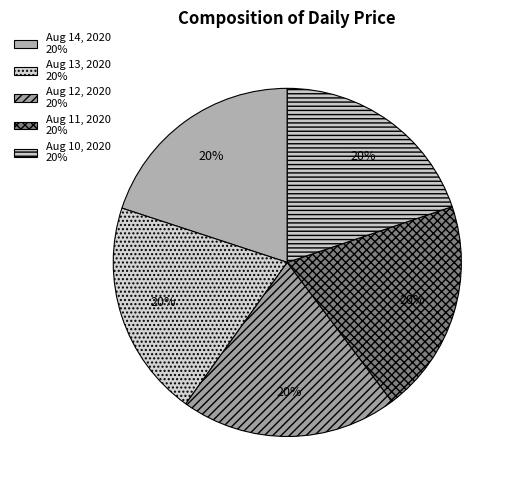

How many segments does this pie chart have?

5